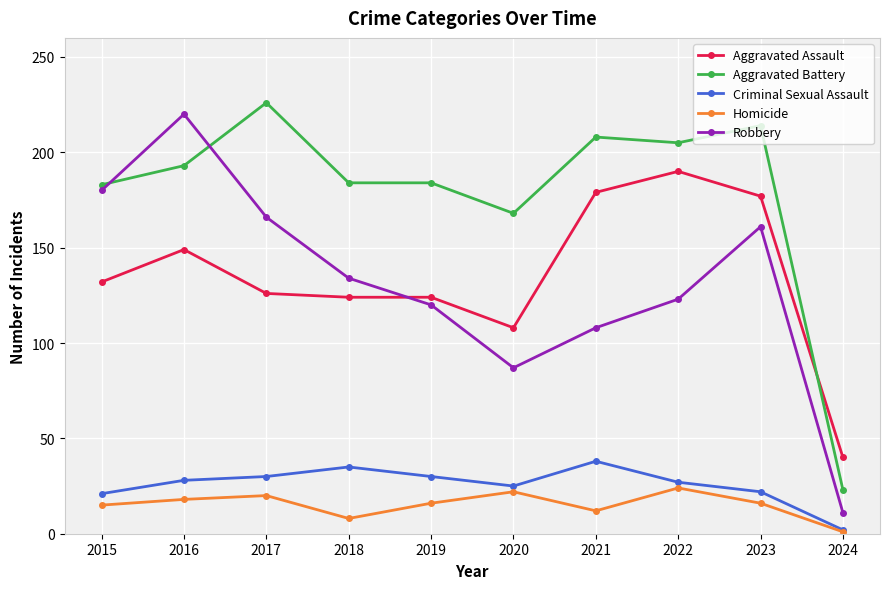

Rank the series by their maximum value, from highest to lowest.

Aggravated Battery, Robbery, Aggravated Assault, Criminal Sexual Assault, Homicide